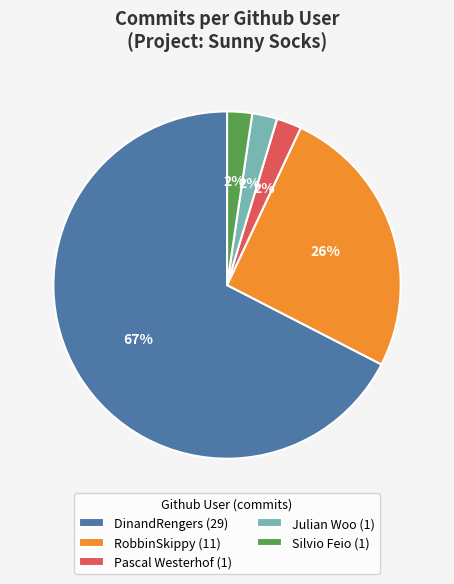

To the nearest percent, what is the average slice percentage?

20%